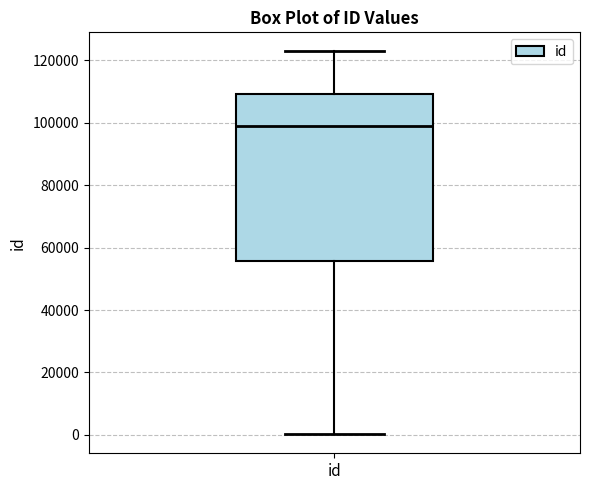

Transcribe this box plot: give where the median line is, the range the box spans, and where the two whiskers end, as read against the y-axis. The values are not printed on the chart, so give them approximately, as read against the axis.

median 98000, box 56000 to 110000, whiskers 0 to 122000